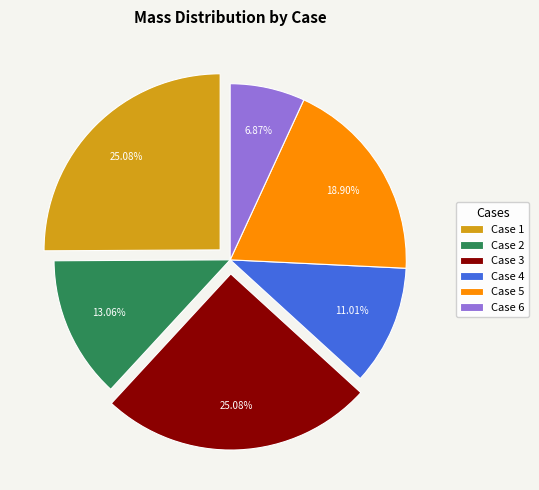

Is the sum of Case 2 and Case 1 greater than half?

No